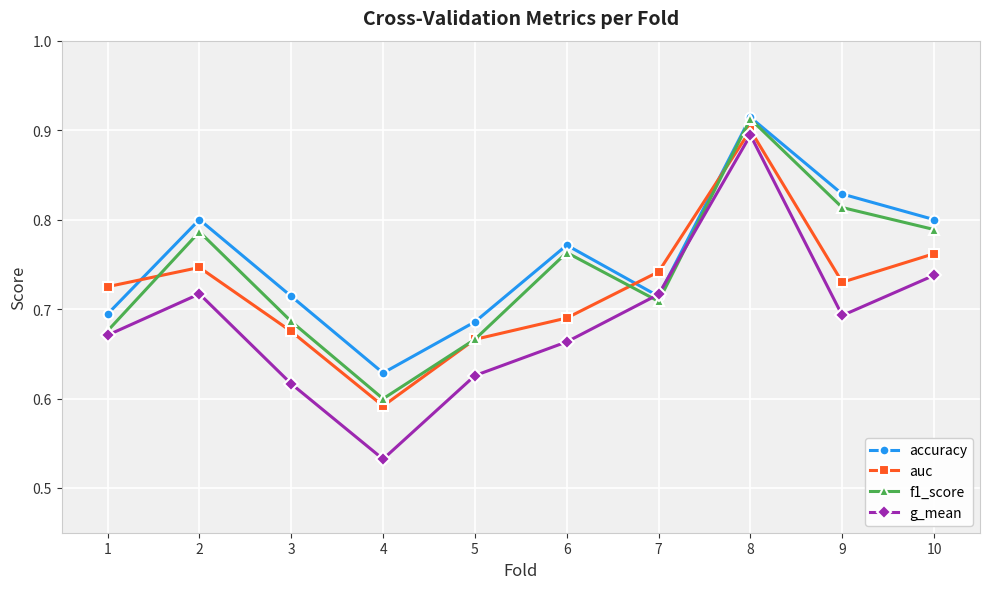

At how many categories does at least one series exceed 0?

10